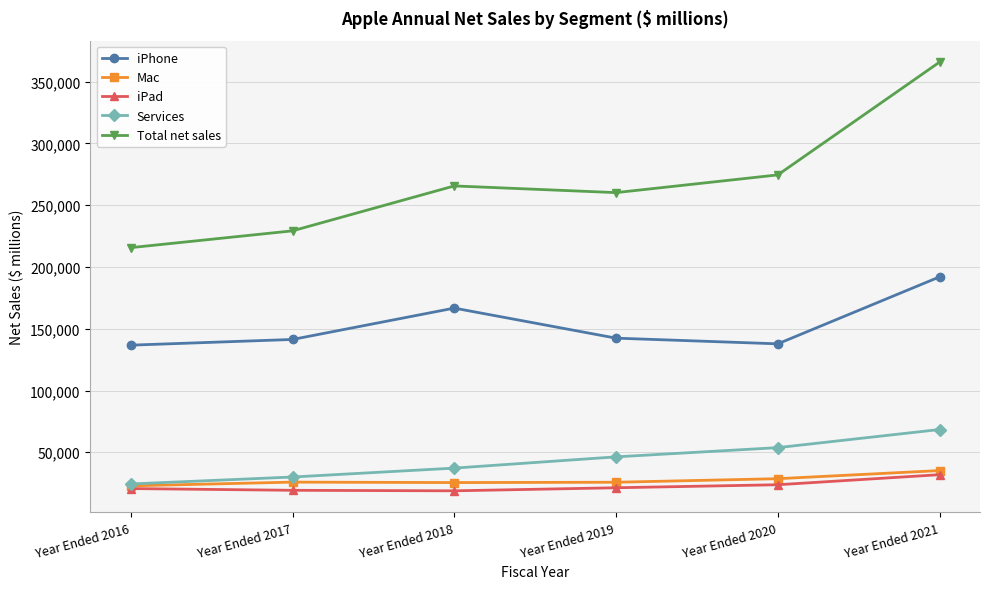

True or false: iPhone and iPad cross at least once.

False